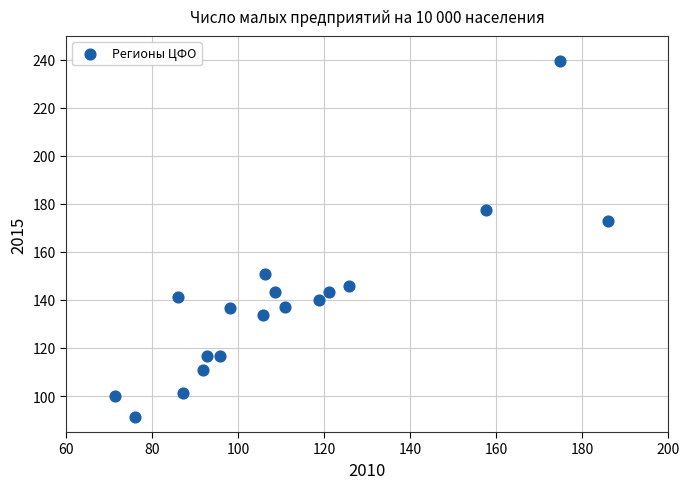

What Y value in the scatter plot is closest to 165?

172.9